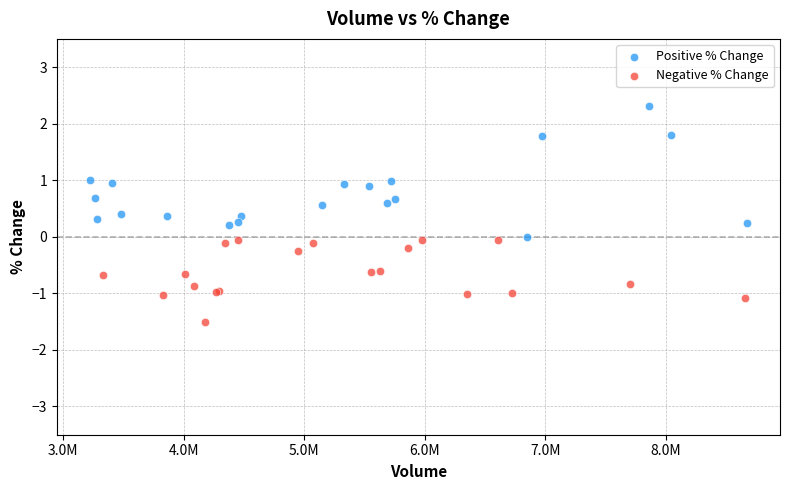

Which series reaches the minimum Y coordinate?

Negative % Change